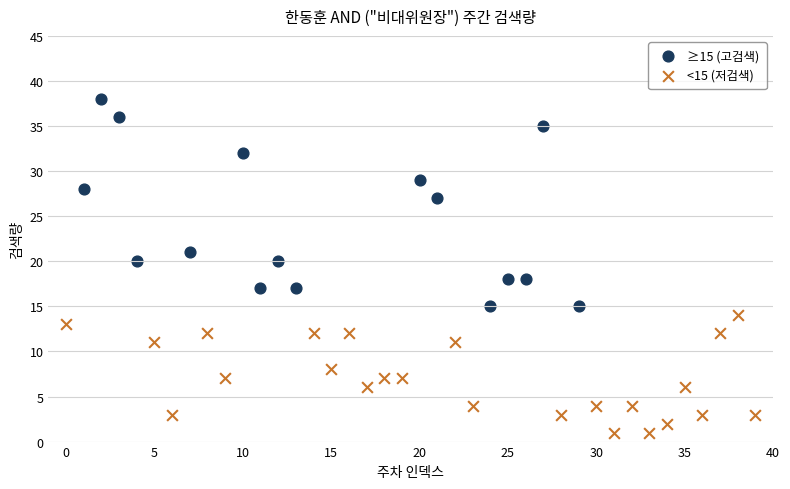

Which series reaches the minimum Y coordinate?

<15 (저검색)